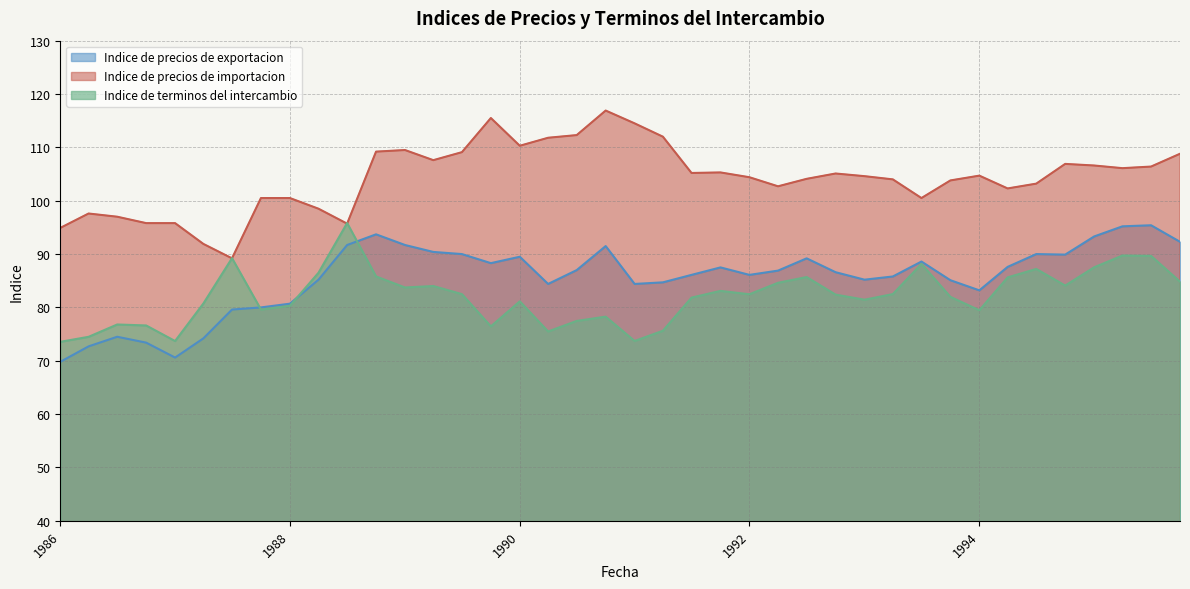

True or false: Indice de precios de exportacion has a value of 52.5 at 1987-07-01.

False